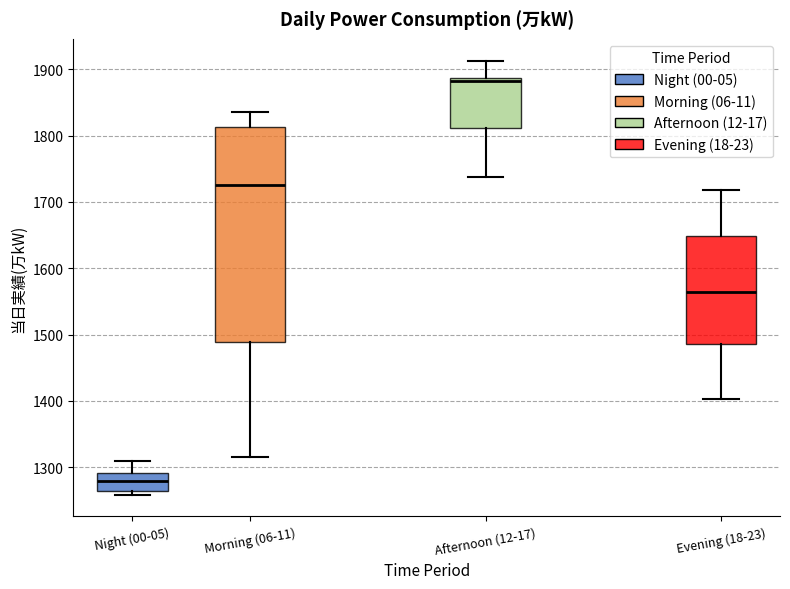

Comparing the boxes themselves (not the whiskers), which one is the tallest?

Morning (06-11)